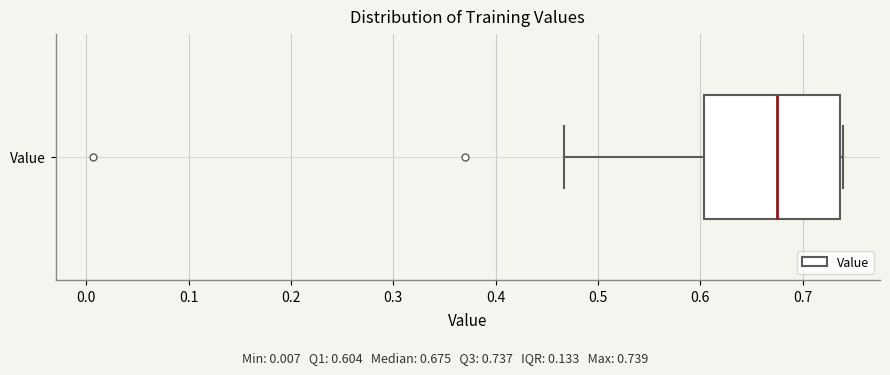

Where does the median line of the box for Value sit on the x-axis? The values are not printed on the chart, so give them approximately, as read against the axis.

0.68